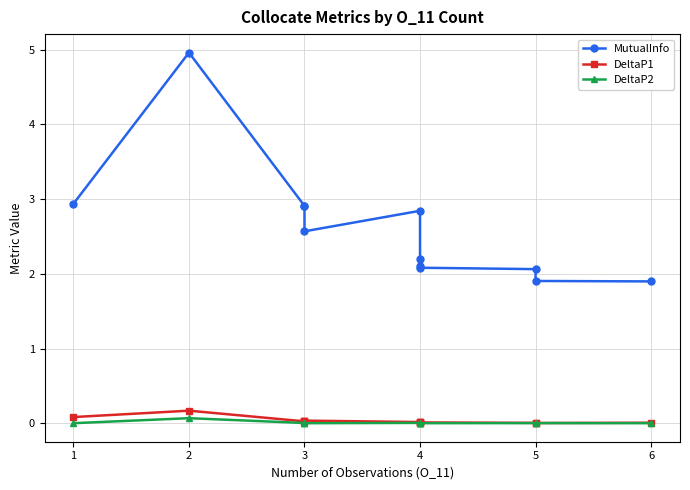

Is it true that DeltaP1 equals 0.0 at 5?

True